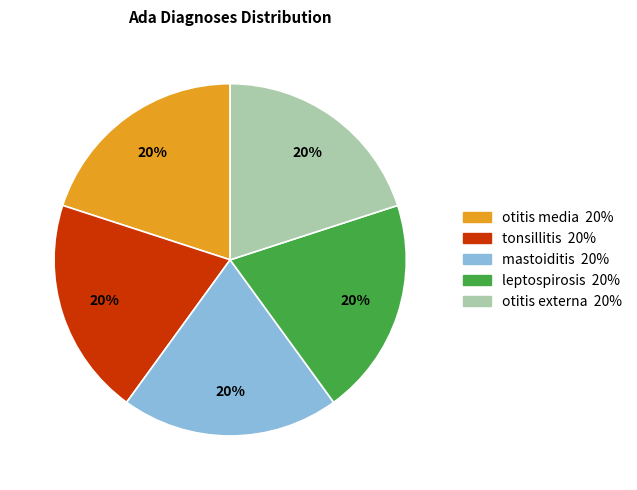

To the nearest percent, what is the average slice percentage?

20%